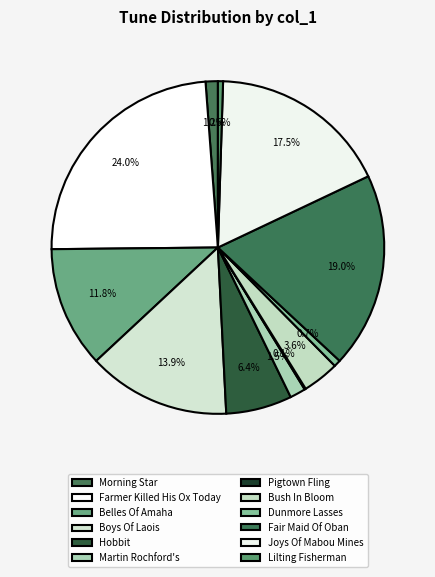

What percentage is NOT represented by Joys Of Mabou Mines?

82.5%